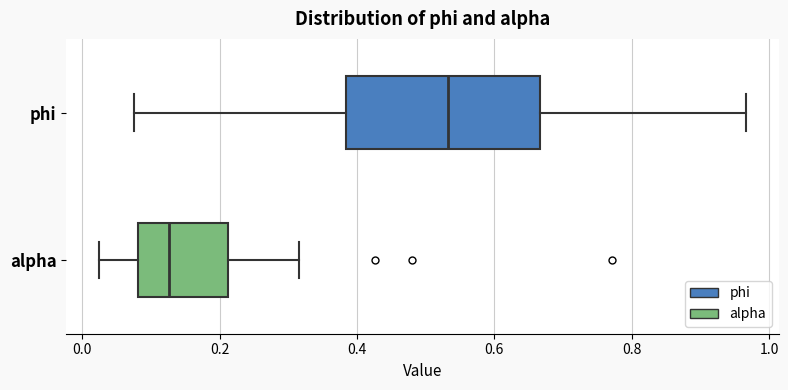

Reading bottom to top, transcribe this box plot: for each box, give where its median line is, the range the box spans, and where its two whiskers end, as read against the x-axis. The values are not printed on the chart, so give them approximately, as read against the axis.

alpha: median 0.12, box 0.08 to 0.22, whiskers 0.02 to 0.32
phi: median 0.54, box 0.38 to 0.66, whiskers 0.08 to 0.96